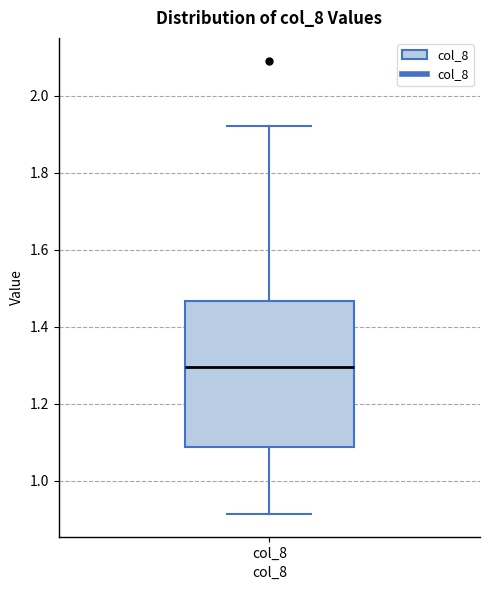

Where is the upper edge of the box for col_8 on the y-axis? The values are not printed on the chart, so give them approximately, as read against the axis.

1.46